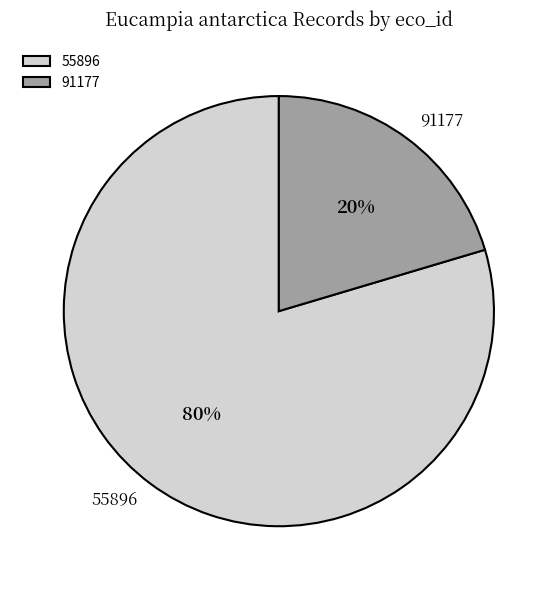

The 55896 slice represents 67% of the pie. True or false?

False